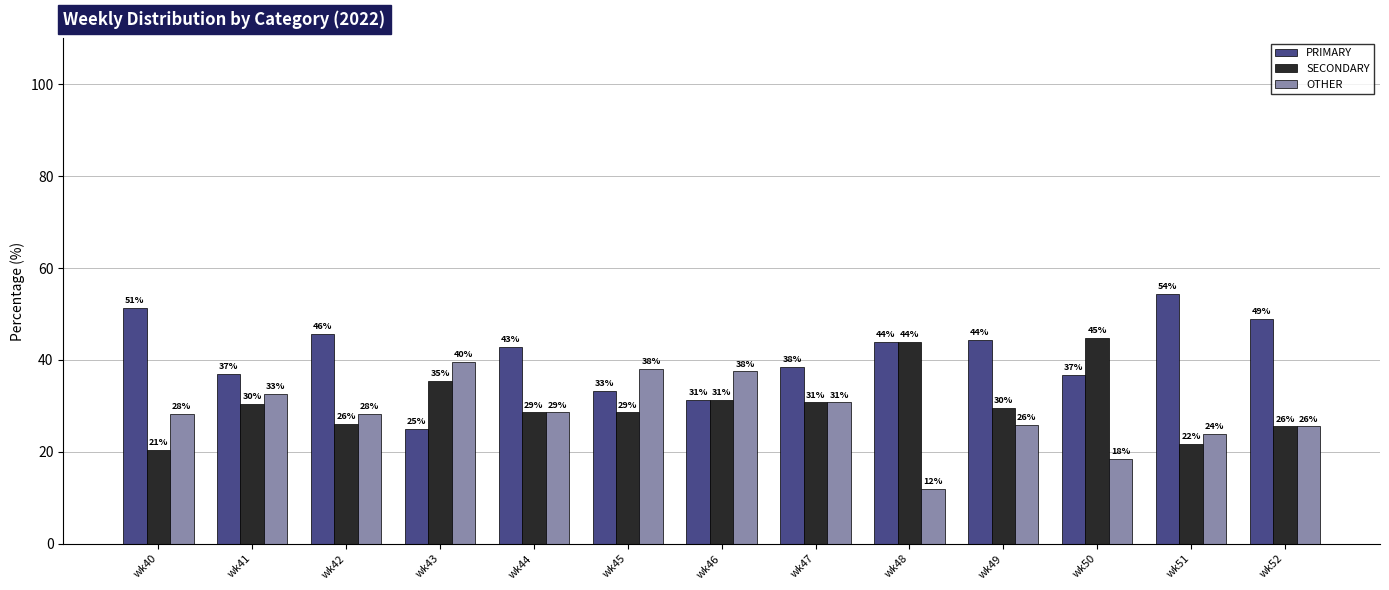

What is the approximate value of PRIMARY at wk45?

33.3